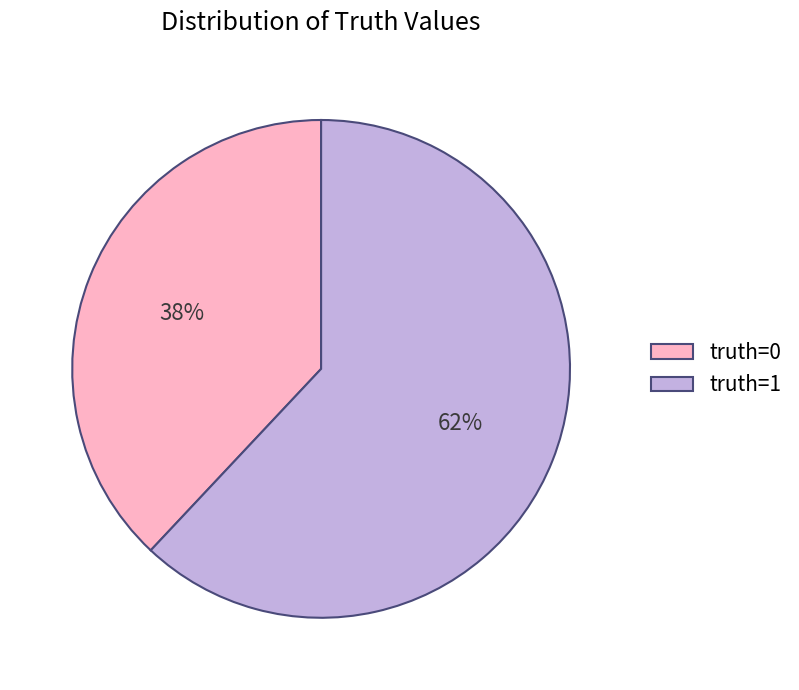

Approximately how many times larger is the value at truth=0 compared to truth=1?

0.6